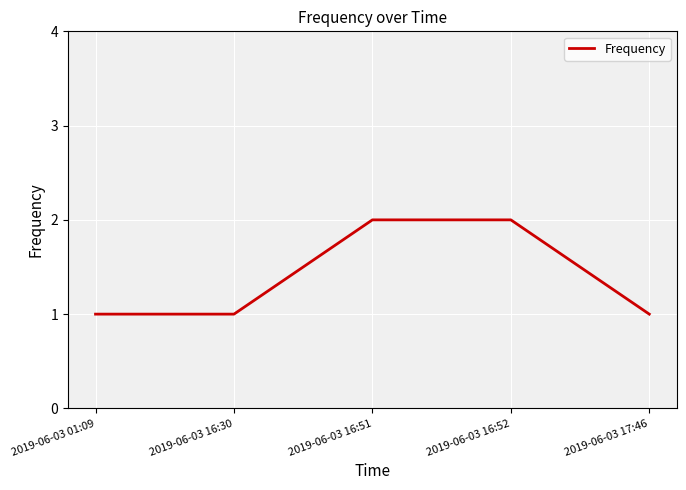

How many series are shown in this chart?

1